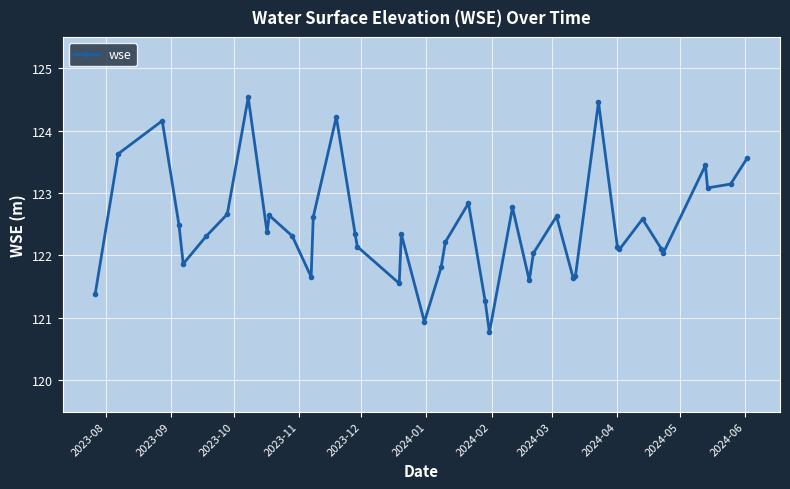

True or false: the data has more than 2 interior local peaks.

True